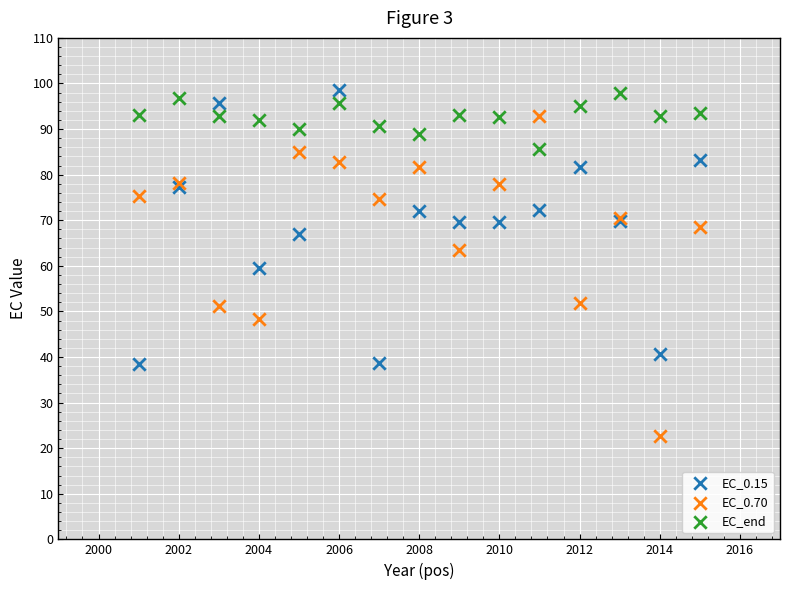

In the EC_0.70 series, what Y value is closest to 57?

51.9